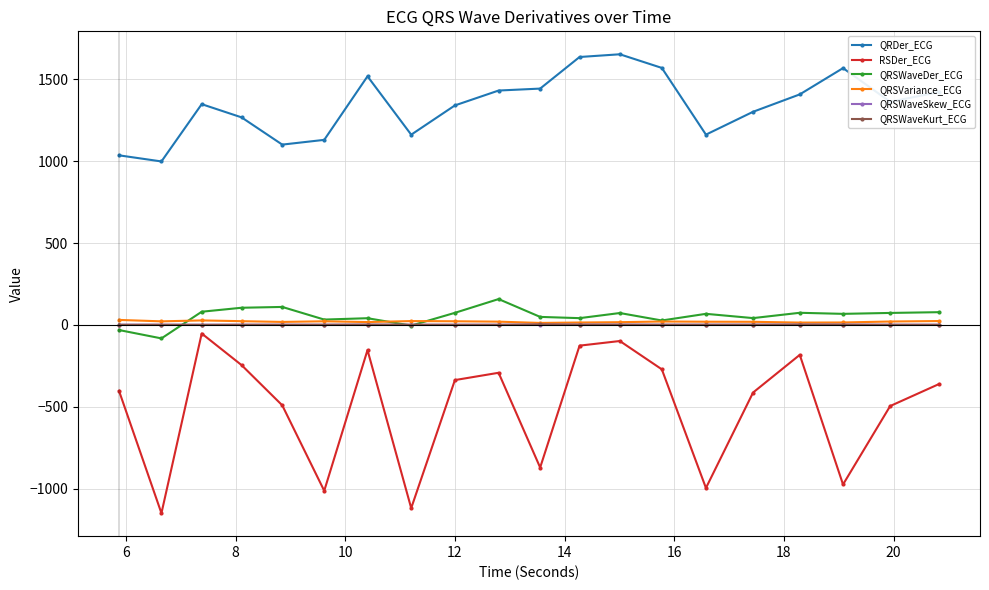

Which series has the largest total across all categories?

QRDer_ECG